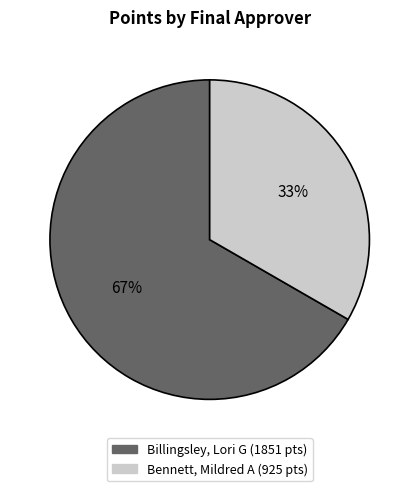

What is the ratio of the value at Bennett, Mildred A to the value at Billingsley, Lori G?

0.5